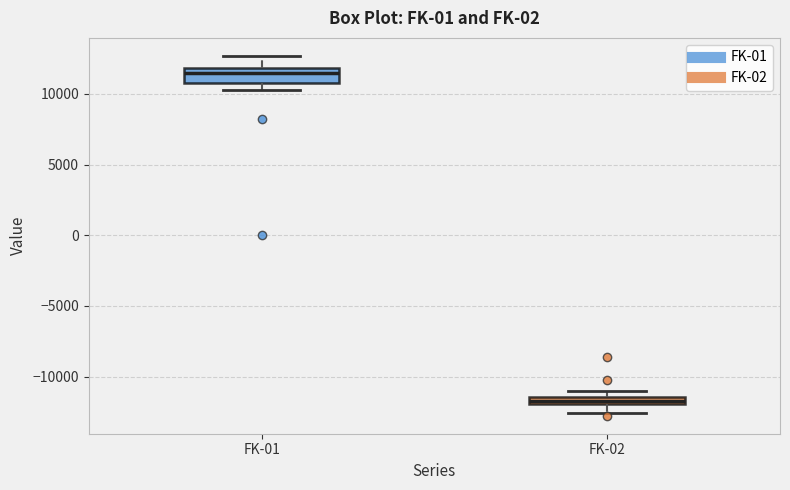

Which box is the tallest, from its lower edge to its upper edge?

FK-01